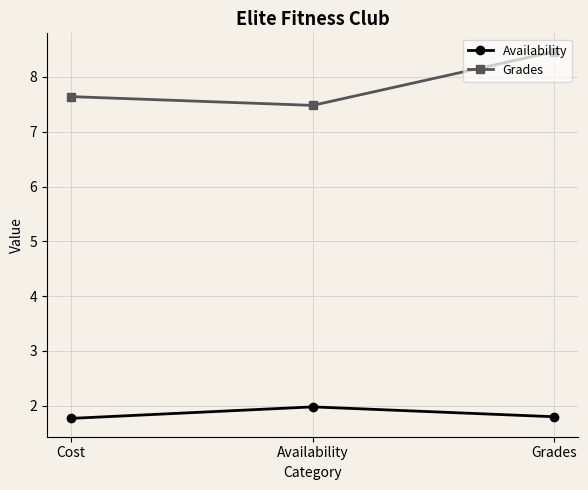

The value of Availability at Cost is 1.8. True or false?

True